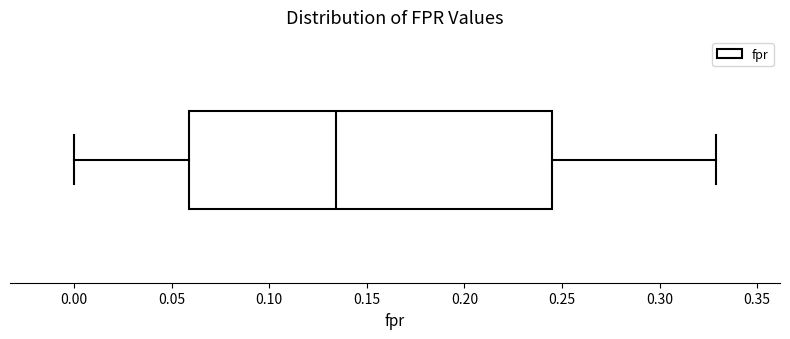

Read this box plot against the x-axis: the position of the median line, the range covered by the box, and the ends of both whiskers. The values are not printed on the chart, so give them approximately, as read against the axis.

median 0.135, box 0.060 to 0.245, whiskers 0.000 to 0.330